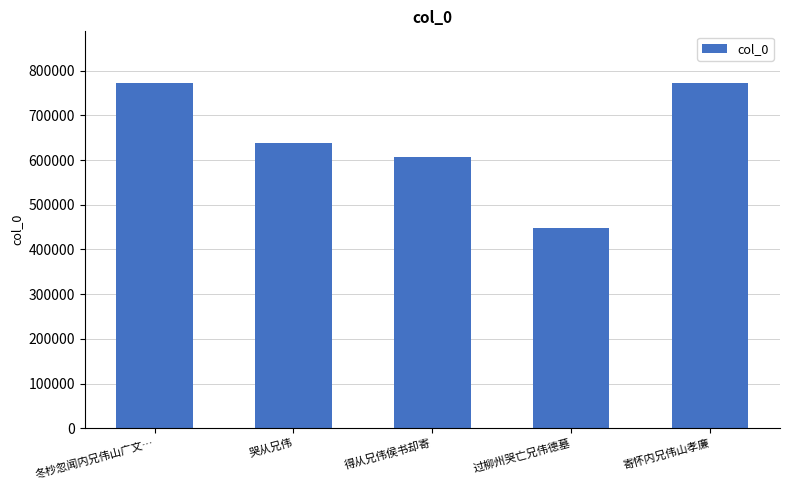

What is the label of the 3rd bar from the left?

得从兄伟侯书却寄